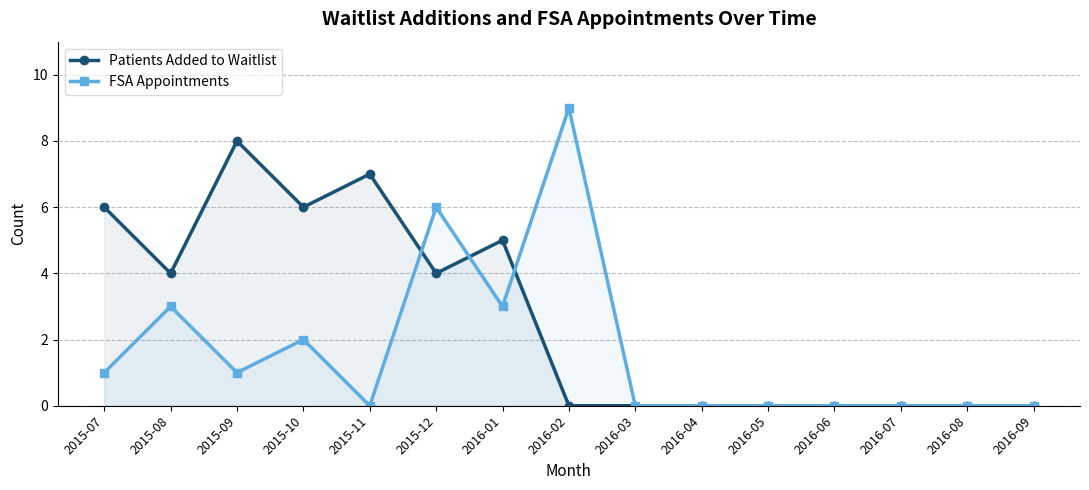

Where is FSA Appointments nearest to the value 4?

2015-08